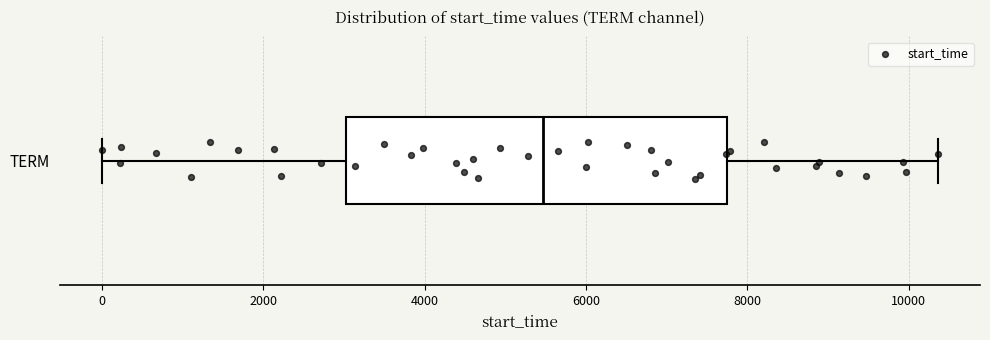

Transcribe this box plot: give where the median line is, the range the box spans, and where the two whiskers end, as read against the x-axis. The values are not printed on the chart, so give them approximately, as read against the axis.

median 5400, box 3000 to 7800, whiskers 0 to 10400